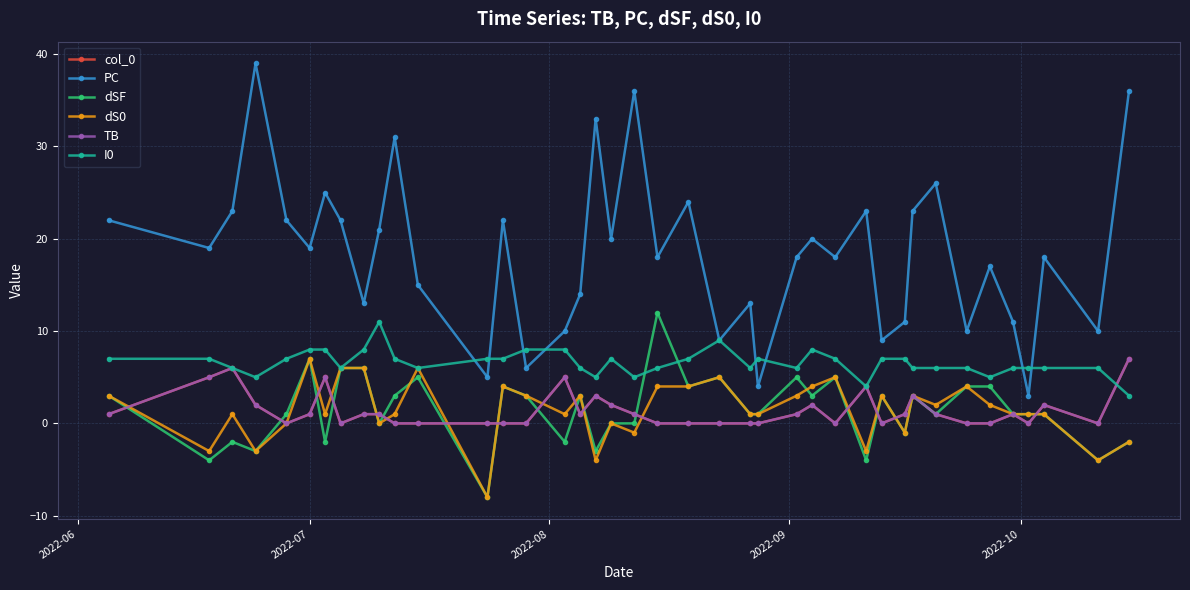

Is this an area chart (filled region under the line)?

No